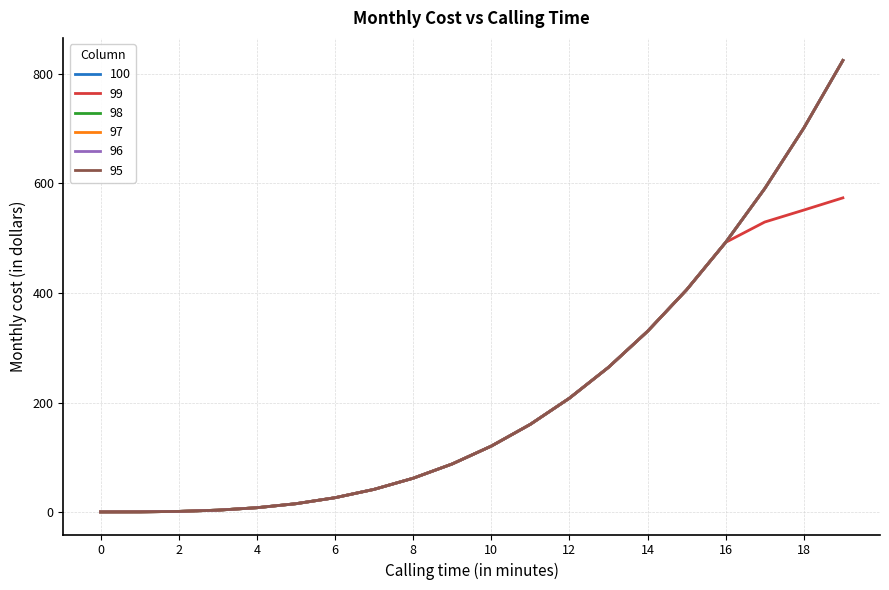

Does the chart have visible grid lines?

Yes